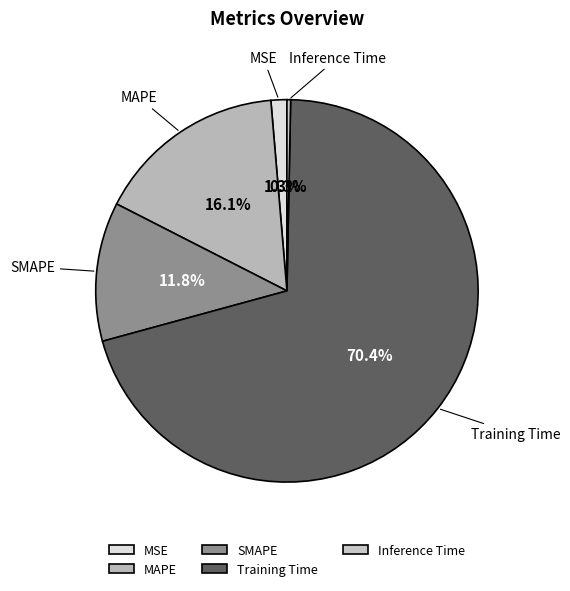

Rank the categories by value from highest to lowest.

Training Time, MAPE, SMAPE, MSE, Inference Time